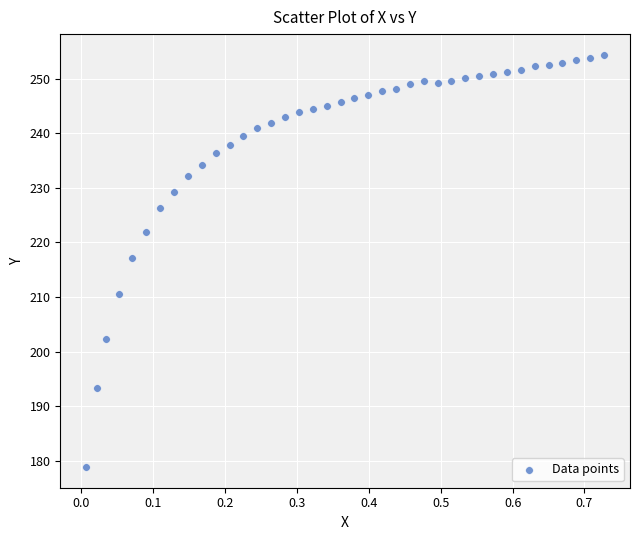

What is the range of X values (max minus min)?

0.7